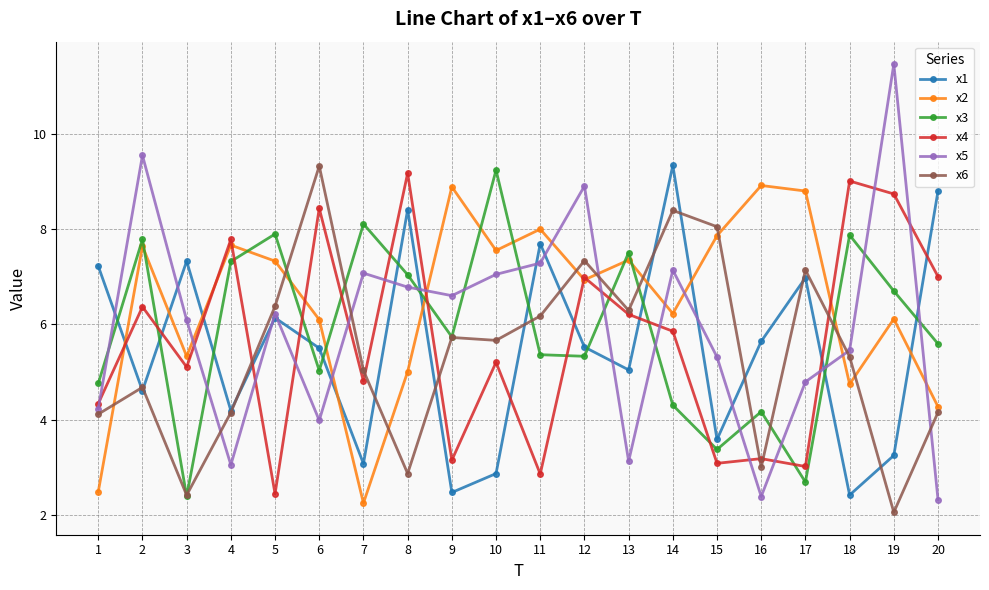

Where is the first local maximum for x6?

2